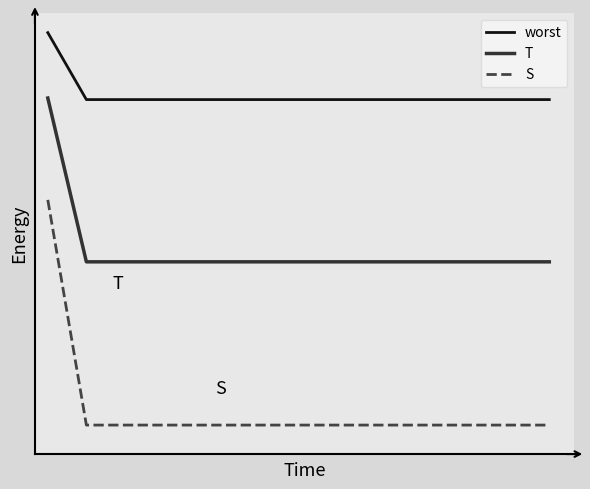

Reading right to left, what are all the values shown in this chart?

worst: 3.4	3.4	3.4	3.4	3.4	3.4	3.4	3.4	3.4	3.4	3.4	3.4	3.4	3.4	4.0
T: 1.8	1.8	1.8	1.8	1.8	1.8	1.8	1.8	1.8	1.8	1.8	1.8	1.8	1.8	3.4
S: 0.3	0.3	0.3	0.3	0.3	0.3	0.3	0.3	0.3	0.3	0.3	0.3	0.3	0.3	2.4